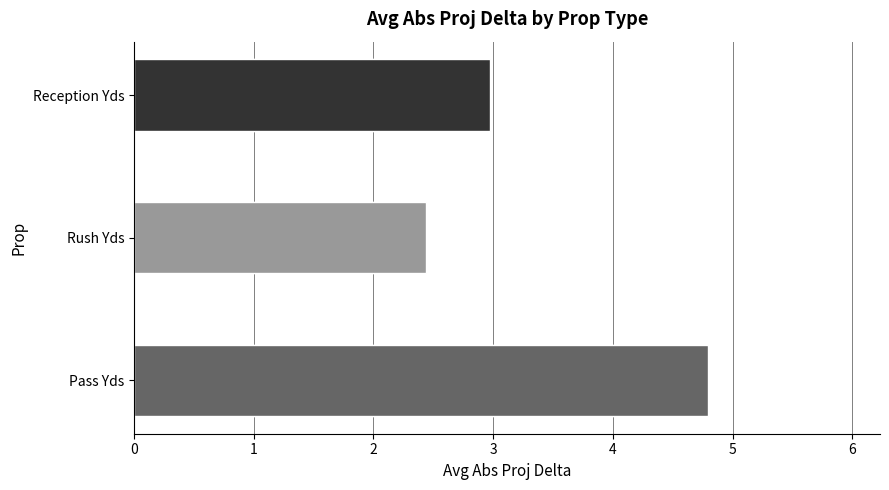

Are the bars horizontal?

Yes